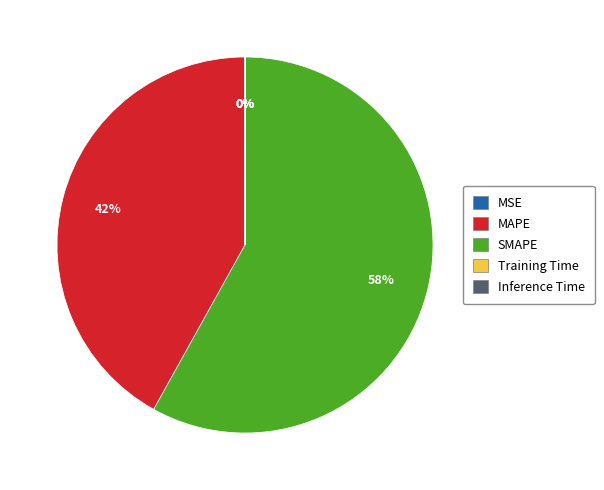

Does SMAPE represent more than half of the total?

Yes